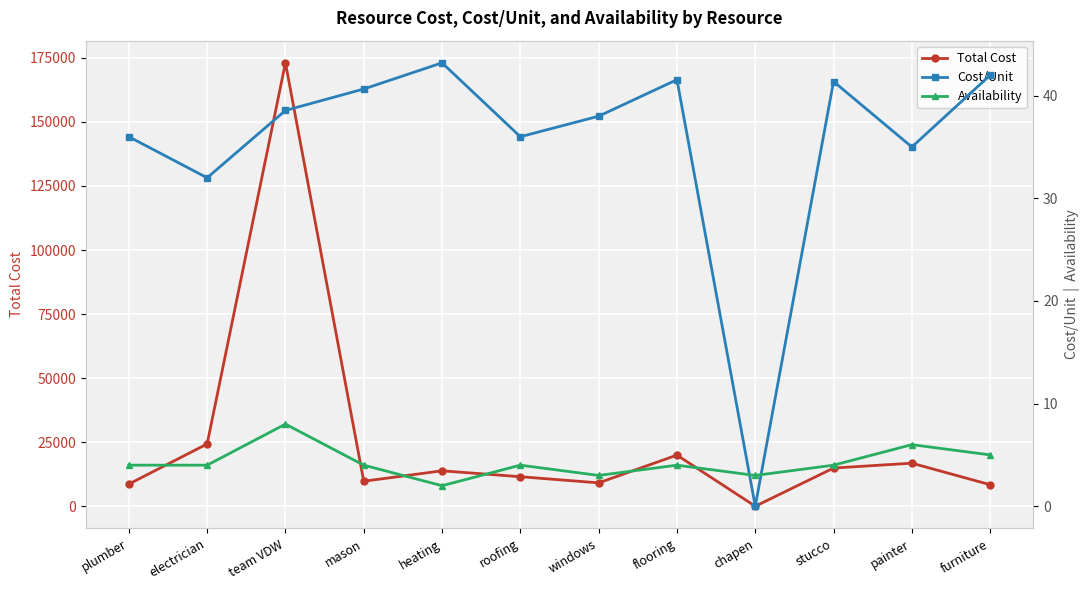

Rank the series at plumber from highest to lowest value.

Total Cost, Cost/Unit, Availability